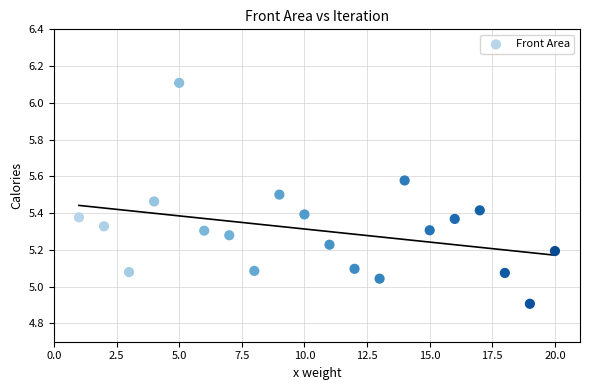

What is the range of X values (max minus min)?

19.0